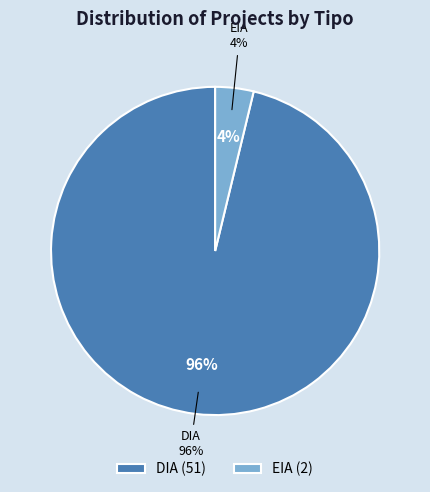

Count the number of slices in the pie.

2